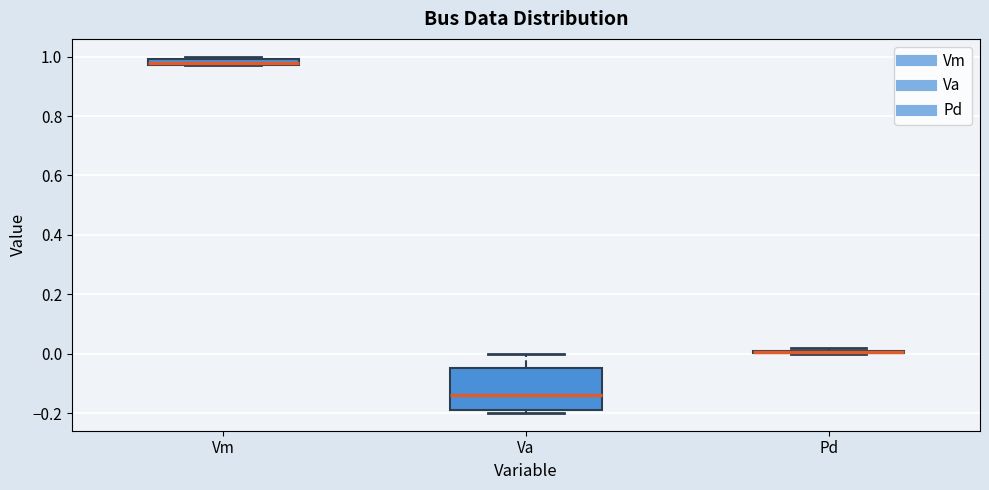

Comparing the boxes themselves (not the whiskers), which one is the tallest?

Va